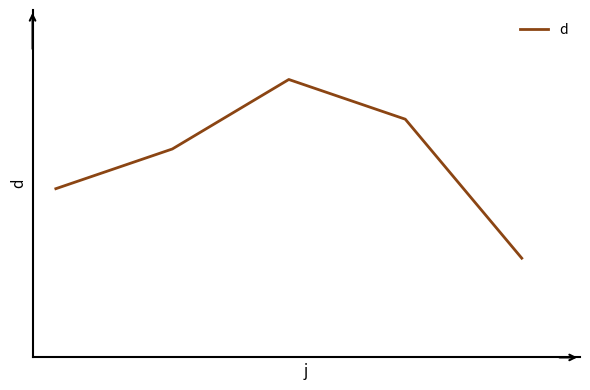

Is this an area chart (filled region under the line)?

No